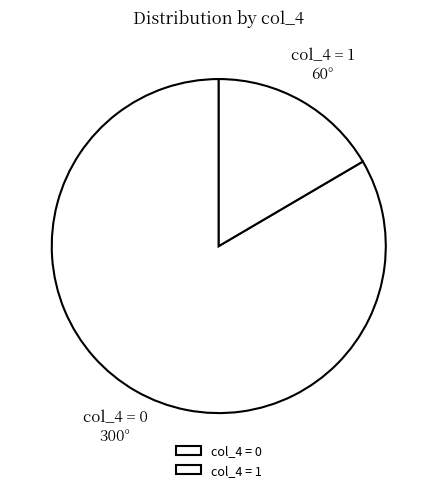

The col_4 = 0 slice represents 93% of the pie. True or false?

False